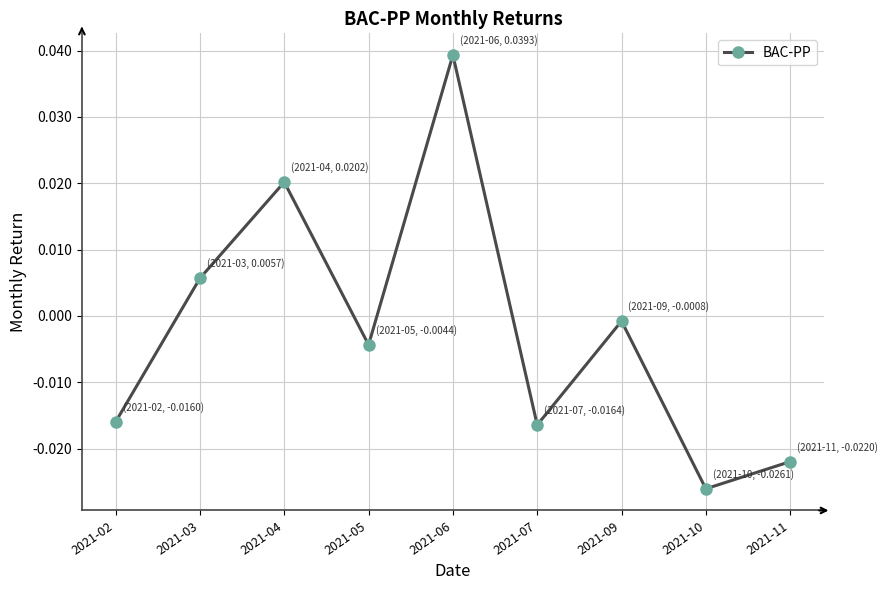

How many lines are shown in the chart?

1